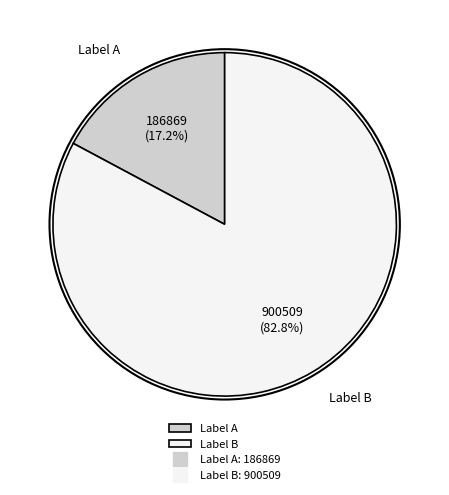

Rank the categories by value from lowest to highest.

Label A, Label B